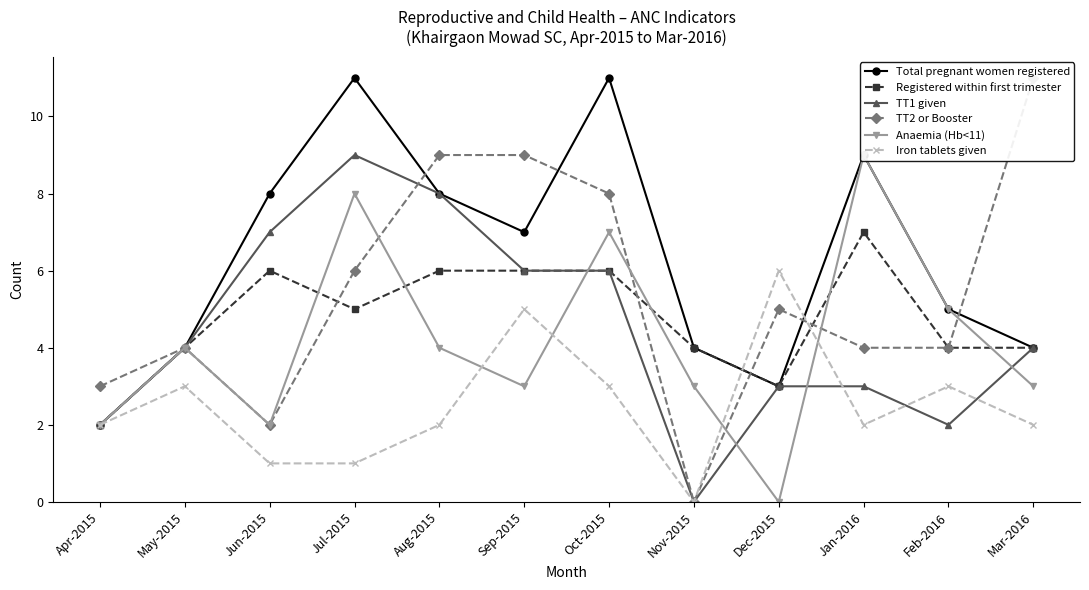

What is the label of the 10th point from the left?

Jan-2016